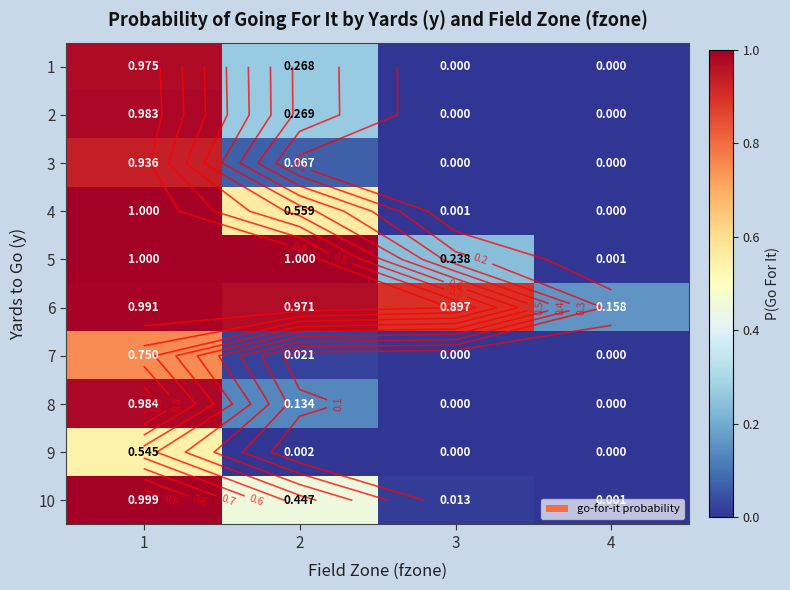

At how many categories does at least one series exceed 0?

4